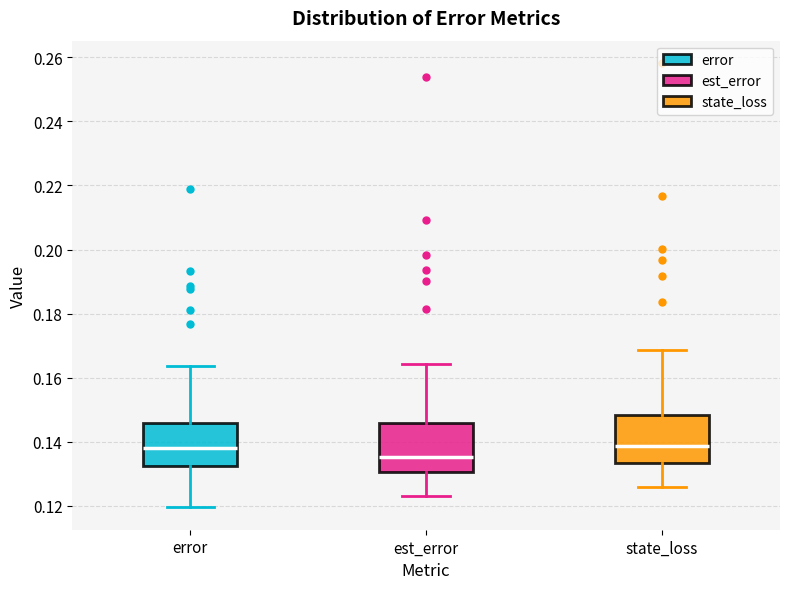

Reading left to right, read every box against the y-axis: the position of its median line, the range the box covers, and the ends of its whiskers. The values are not printed on the chart, so give them approximately, as read against the axis.

error: median 0.138, box 0.132 to 0.146, whiskers 0.120 to 0.164
est_error: median 0.136, box 0.130 to 0.146, whiskers 0.124 to 0.164
state_loss: median 0.138, box 0.134 to 0.148, whiskers 0.126 to 0.168